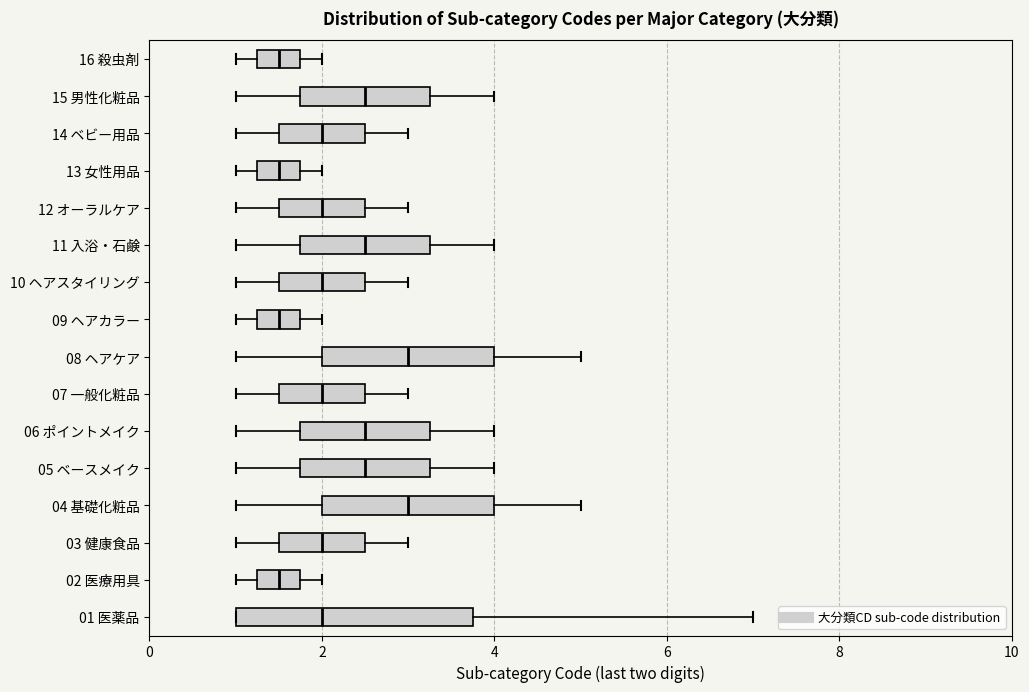

Where is the left edge of the box for 14 ベビー用品 on the x-axis? The values are not printed on the chart, so give them approximately, as read against the axis.

1.6